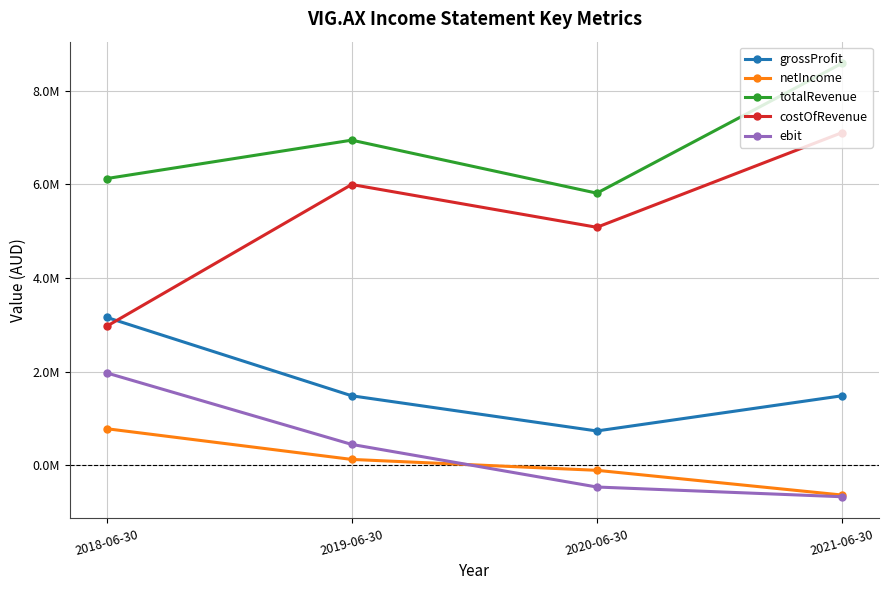

What is the greatest value displayed?

8586457